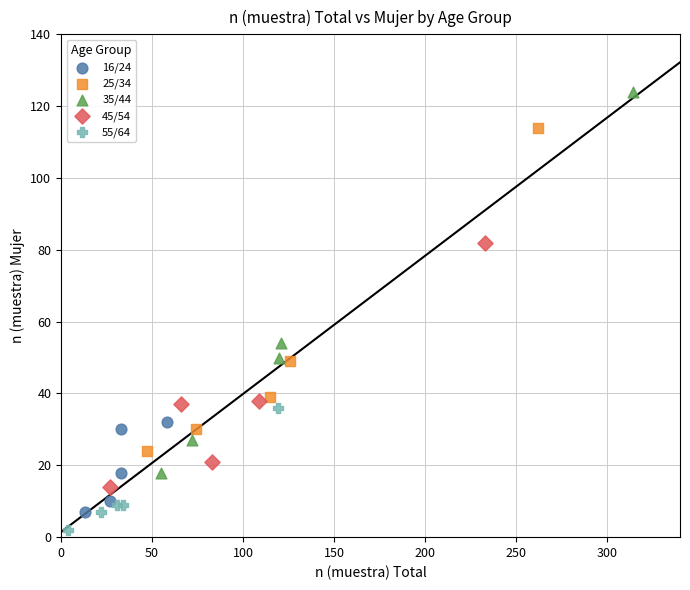

Which series has the widest spread of Y values?

35/44